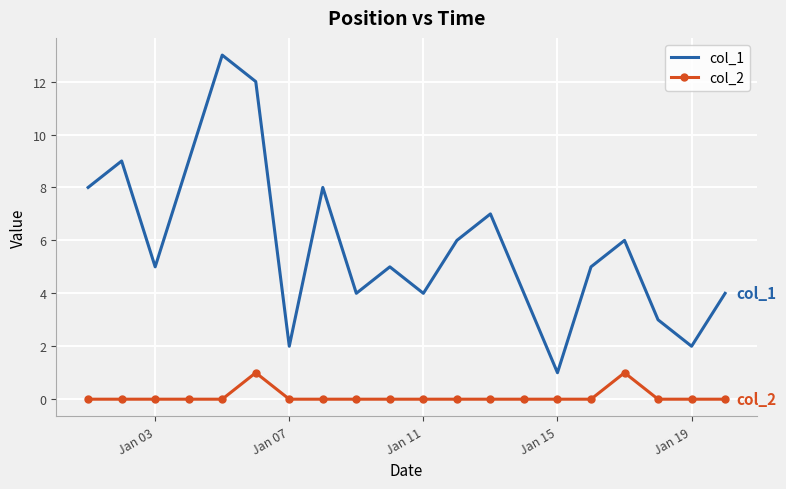

Rank the series by their maximum value, from lowest to highest.

col_2, col_1